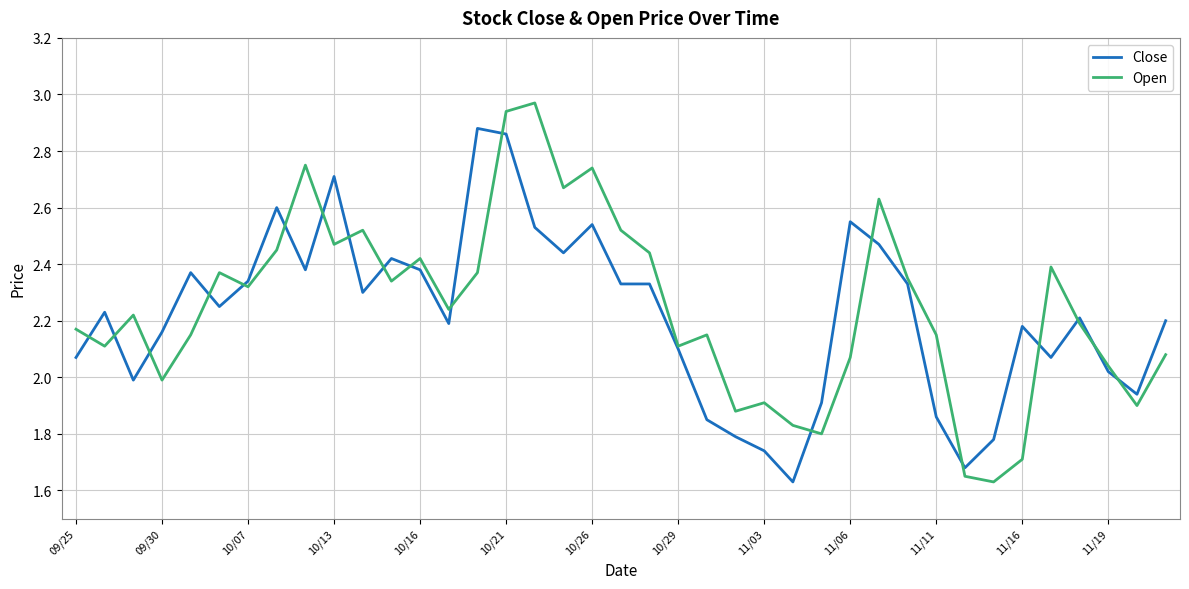

Which series ends up on top after the final intersection of Open and Close?

Close